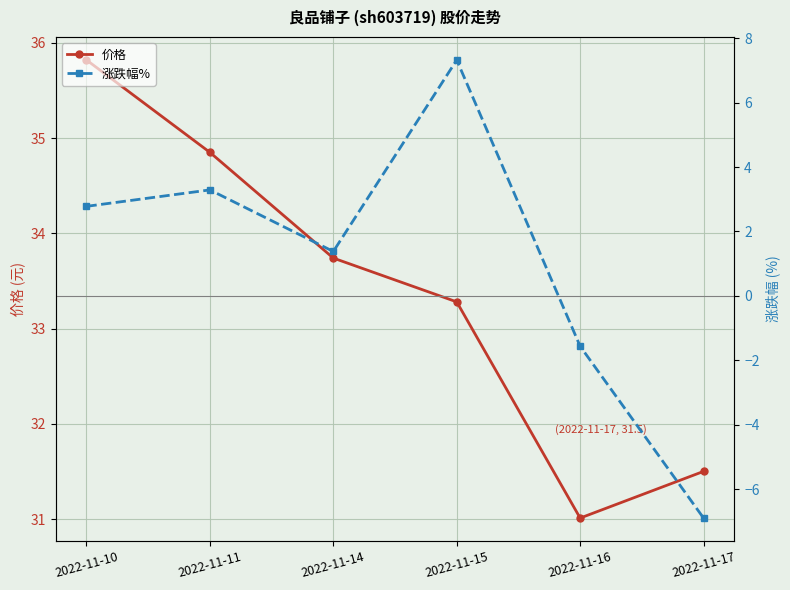

True or false: 价格 and 涨跌幅% intersect in this chart.

False